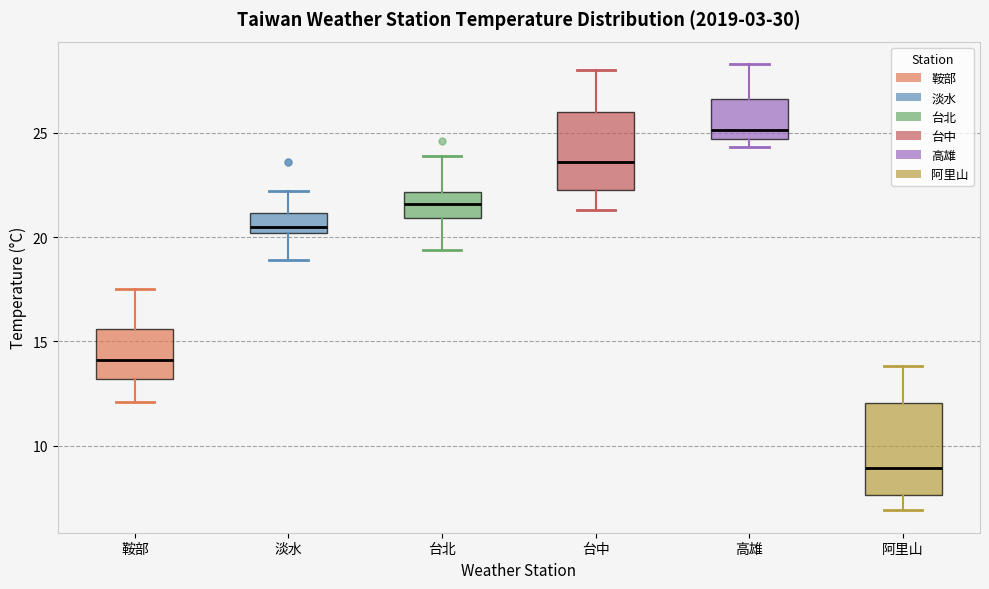

Which box's median line is the highest?

高雄